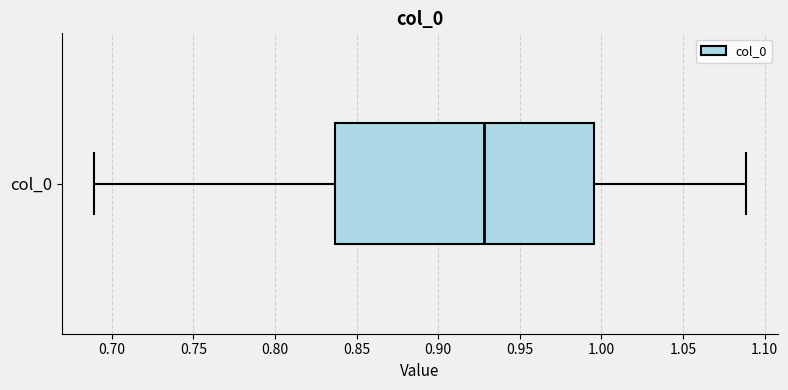

Transcribe this box plot: give where the median line is, the range the box spans, and where the two whiskers end, as read against the x-axis. The values are not printed on the chart, so give them approximately, as read against the axis.

median 0.930, box 0.835 to 0.995, whiskers 0.690 to 1.090